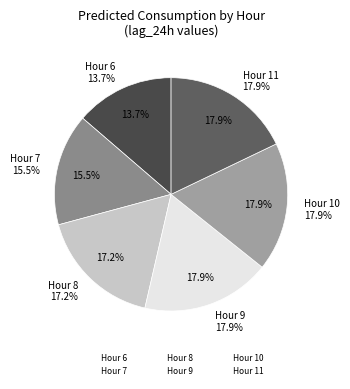

What percentage is NOT represented by 10?

82.1%